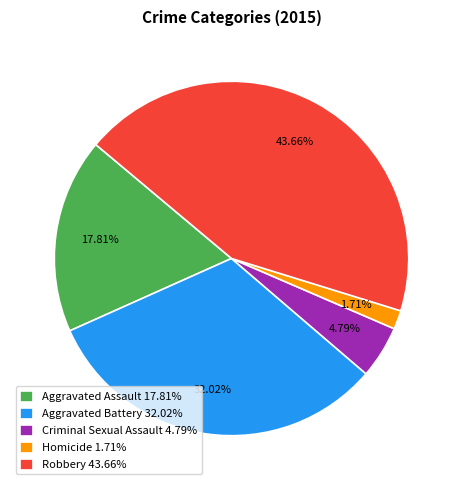

To the nearest percent, what is the difference between the Criminal Sexual Assault and Homicide slice percentages?

3%